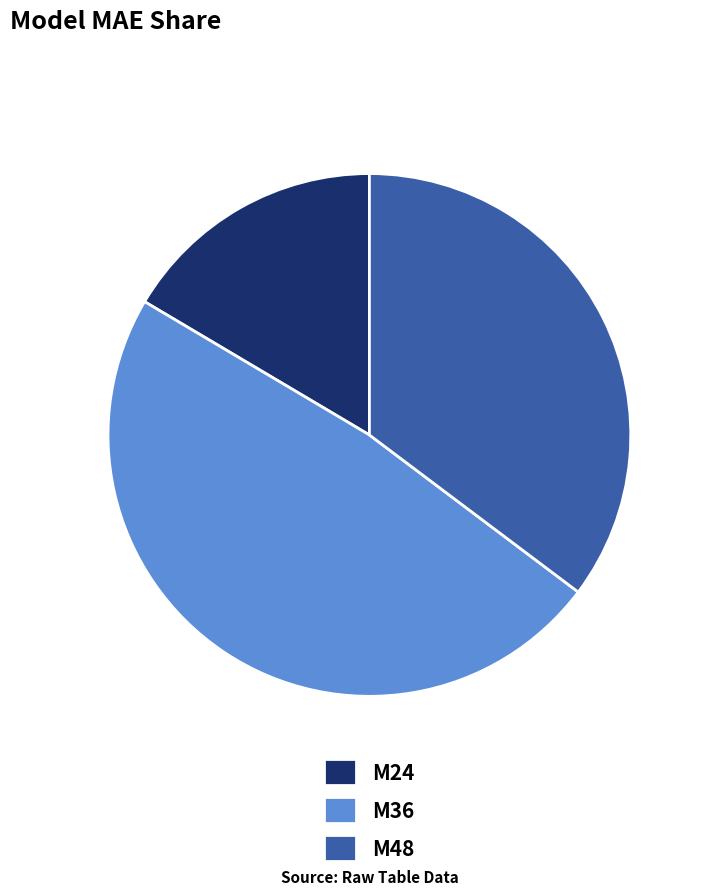

Count the number of slices in the pie.

3